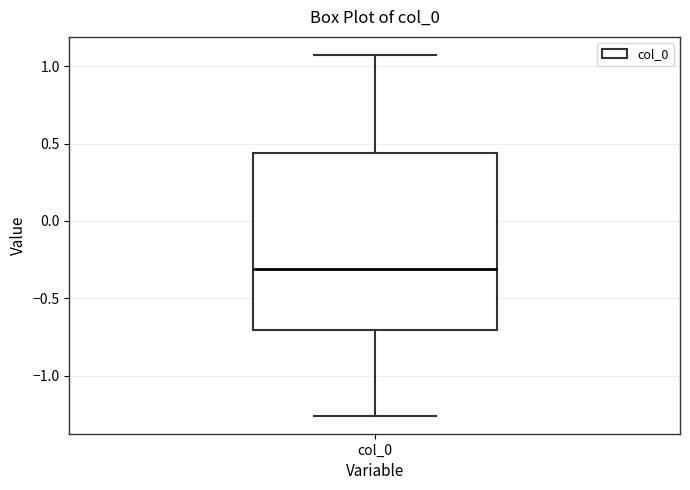

Read this box plot against the y-axis: the position of the median line, the range covered by the box, and the ends of both whiskers. The values are not printed on the chart, so give them approximately, as read against the axis.

median -0.30, box -0.70 to 0.45, whiskers -1.25 to 1.05